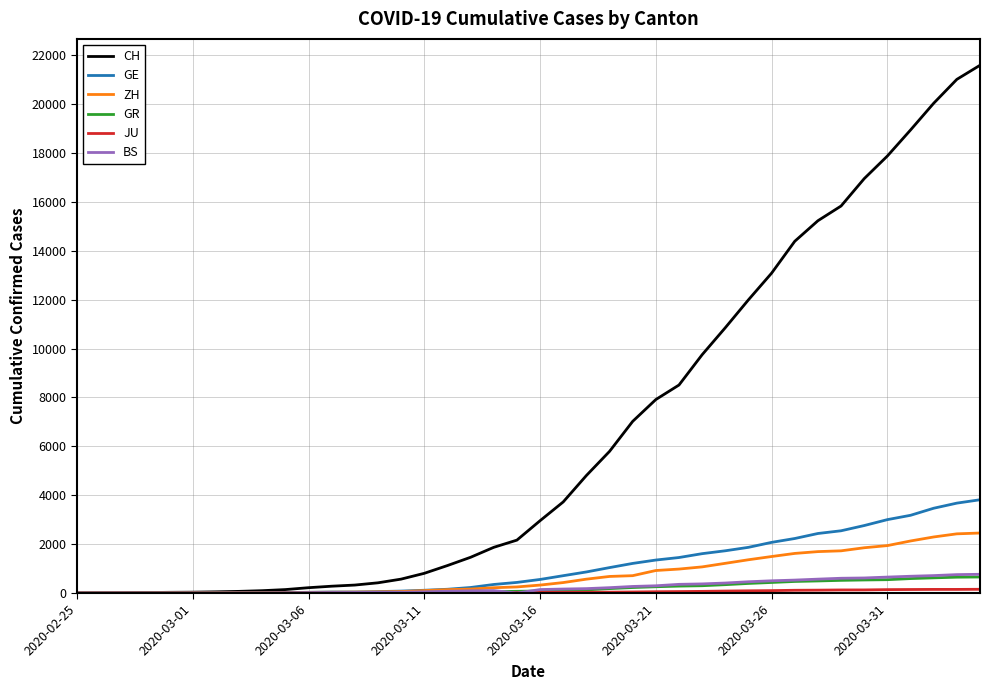

What is the highest value of the ZH series?

2455